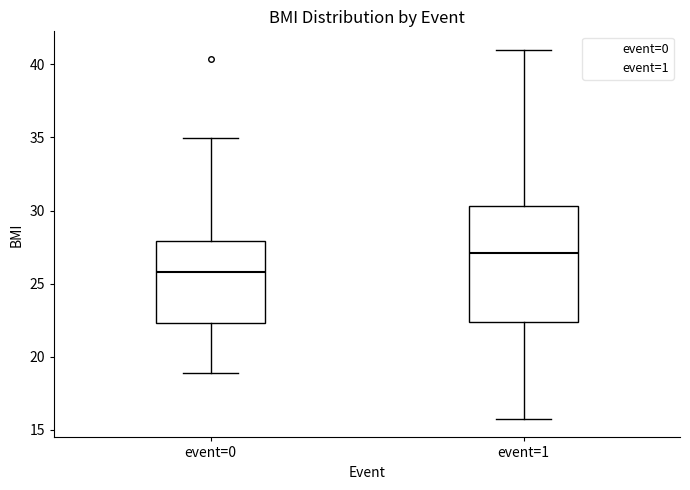

Which box is the tallest, from its lower edge to its upper edge?

event=1